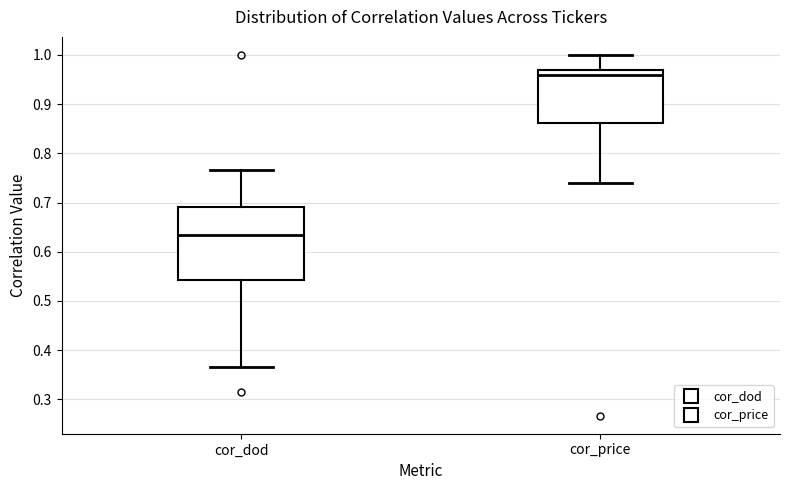

Where does the upper whisker of the box for cor_dod end on the y-axis? The values are not printed on the chart, so give them approximately, as read against the axis.

0.77